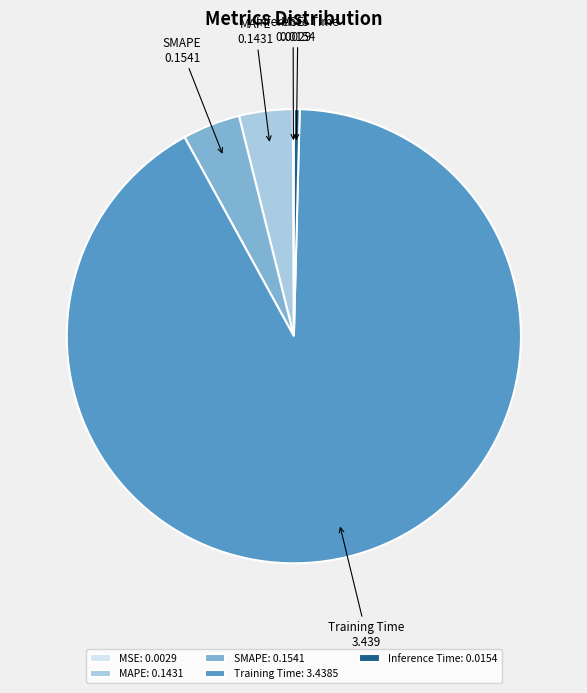

Does MAPE account for over 50% of the chart?

No